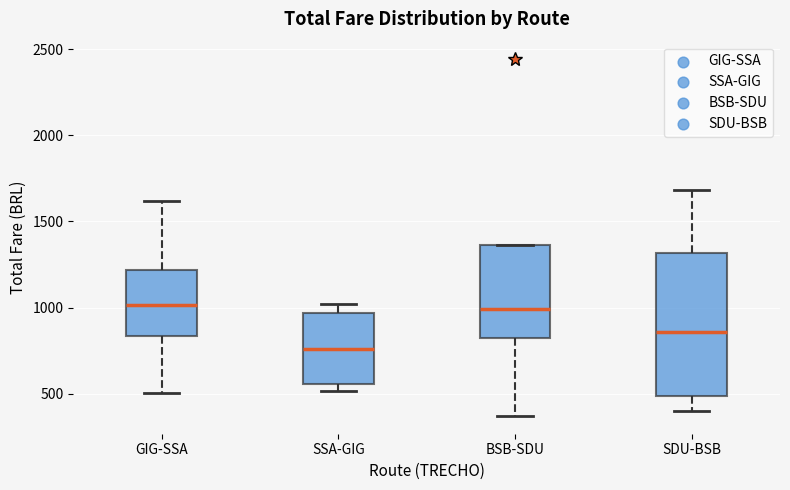

Comparing the boxes themselves (not the whiskers), which one is the tallest?

SDU-BSB